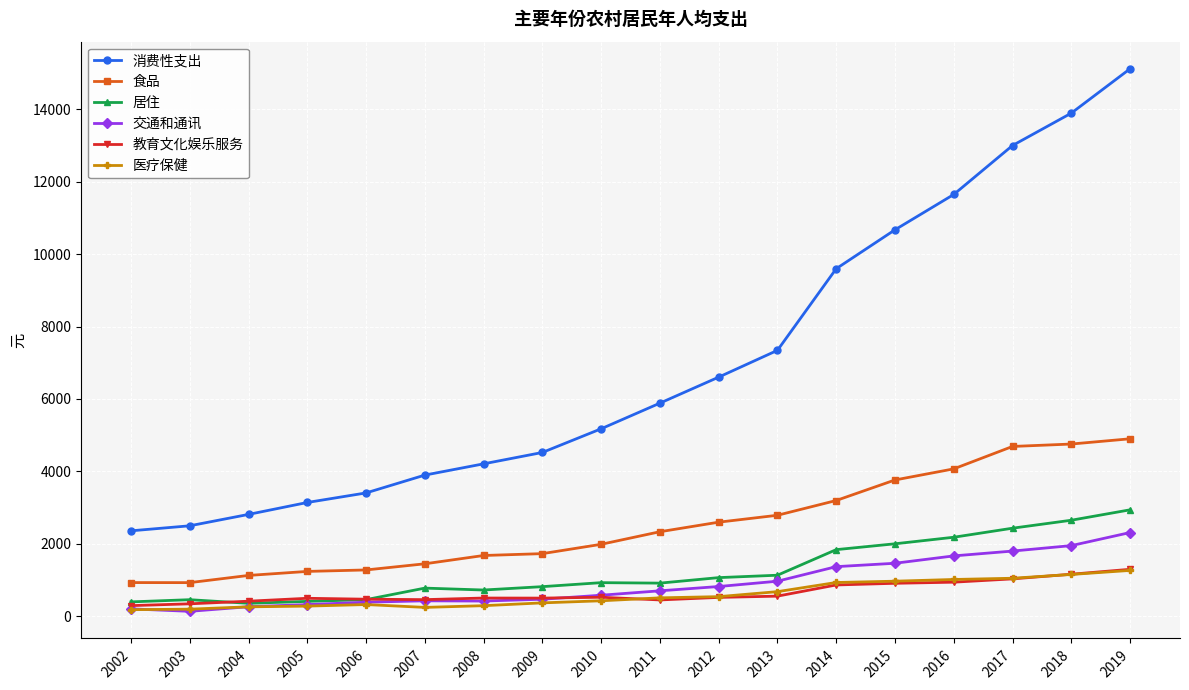

Which series changed the most between 2004 and 2007?

消费性支出